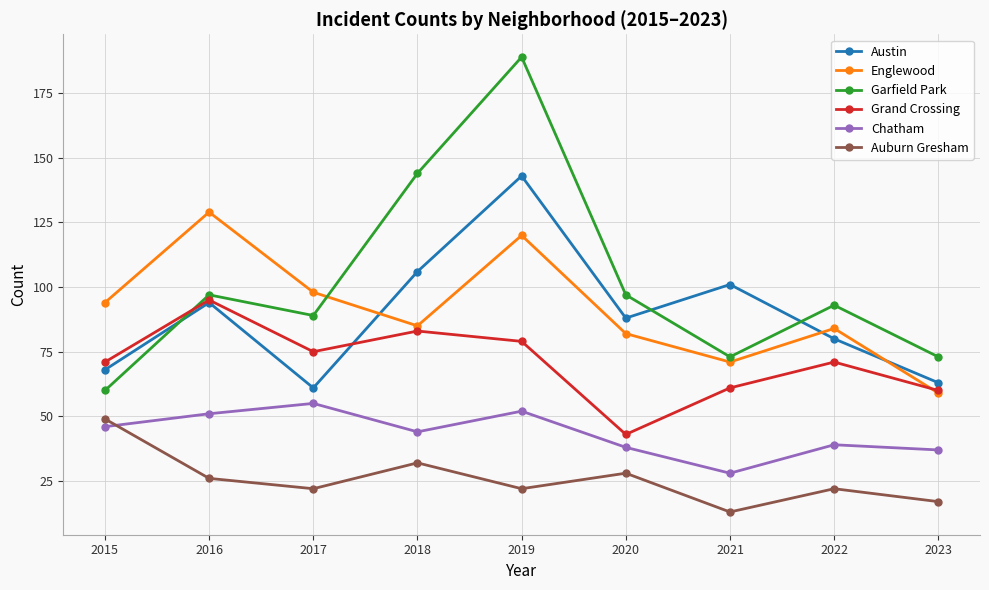

At which category is the sum across all series the highest?

2019